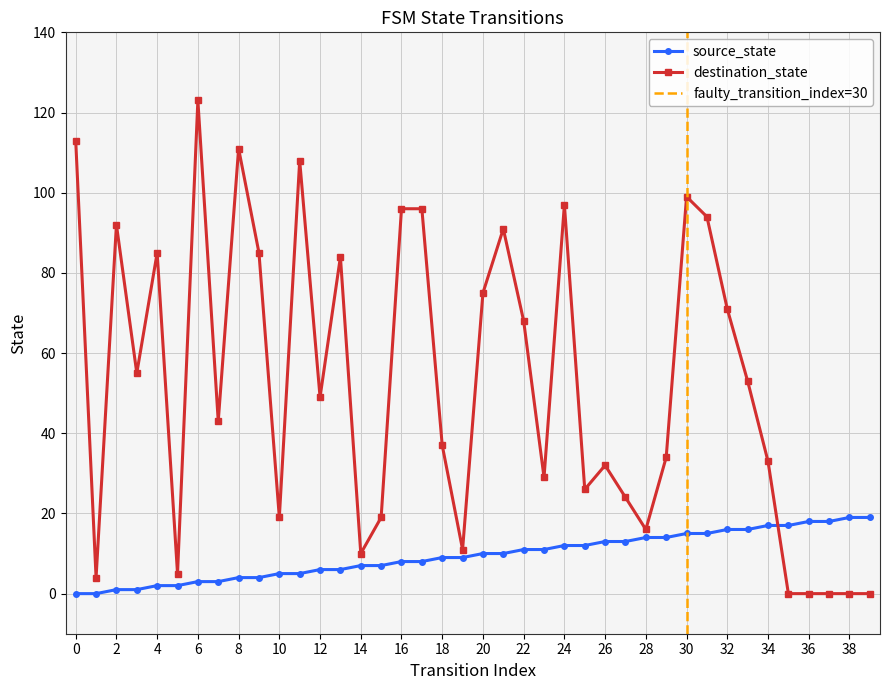

Between 1 and 26, which series saw the biggest shift?

destination_state